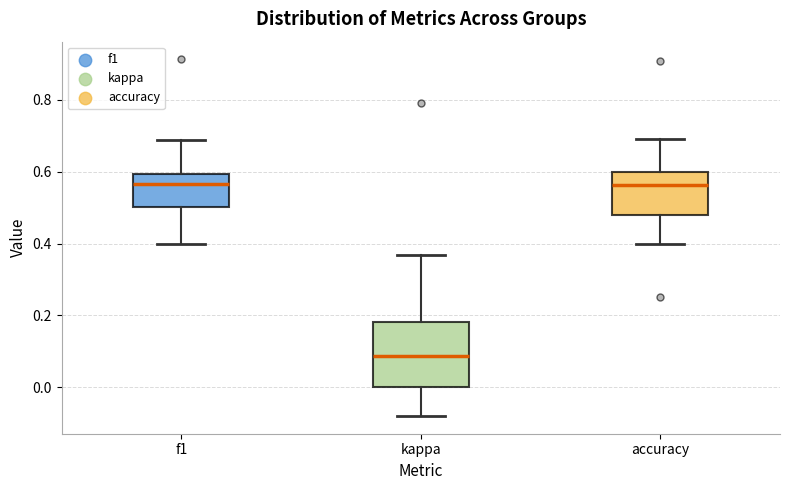

Reading left to right, transcribe this box plot: for each box, give where its median line is, the range the box spans, and where its two whiskers end, as read against the y-axis. The values are not printed on the chart, so give them approximately, as read against the axis.

f1: median 0.56, box 0.50 to 0.60, whiskers 0.40 to 0.68
kappa: median 0.08, box 0.00 to 0.18, whiskers -0.08 to 0.36
accuracy: median 0.56, box 0.48 to 0.60, whiskers 0.40 to 0.70